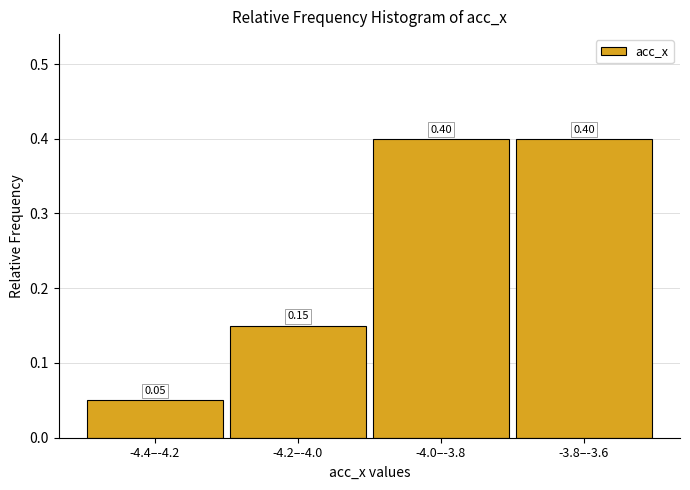

Between -4.2–-4.0 and -4.4–-4.2, which is larger?

-4.2–-4.0